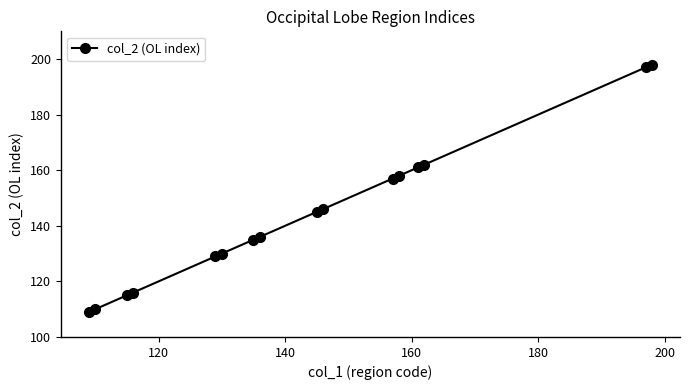

What is the minimum value shown in the chart?

109